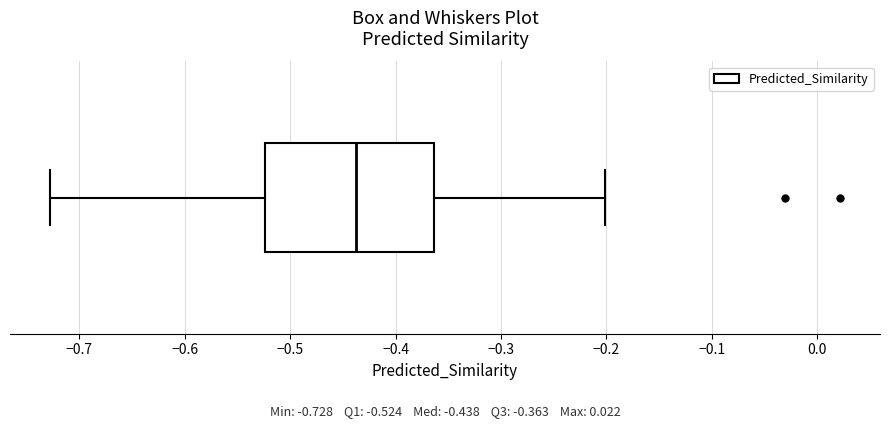

Where does the right whisker of the box end on the x-axis? The values are not printed on the chart, so give them approximately, as read against the axis.

-0.20